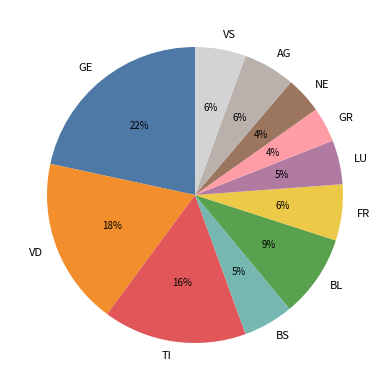

What percentage is the AG slice, to the nearest percent?

6%